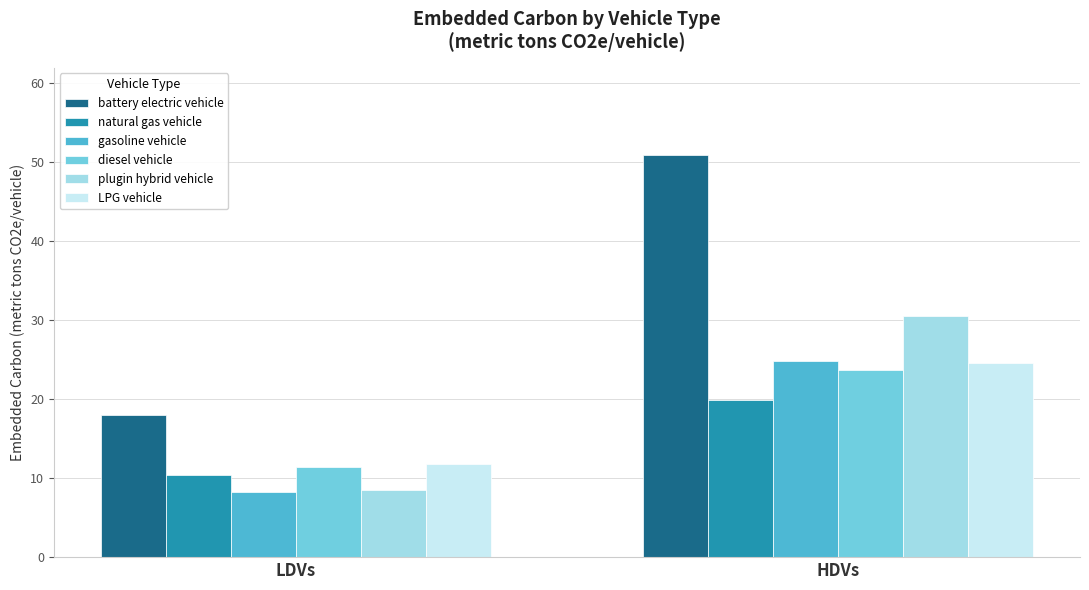

Reading right to left, transcribe all the data shown in this chart.

battery electric vehicle: 50.9	18.0
natural gas vehicle: 20.0	10.4
gasoline vehicle: 24.8	8.2
diesel vehicle: 23.7	11.4
plugin hybrid vehicle: 30.6	8.5
LPG vehicle: 24.6	11.8